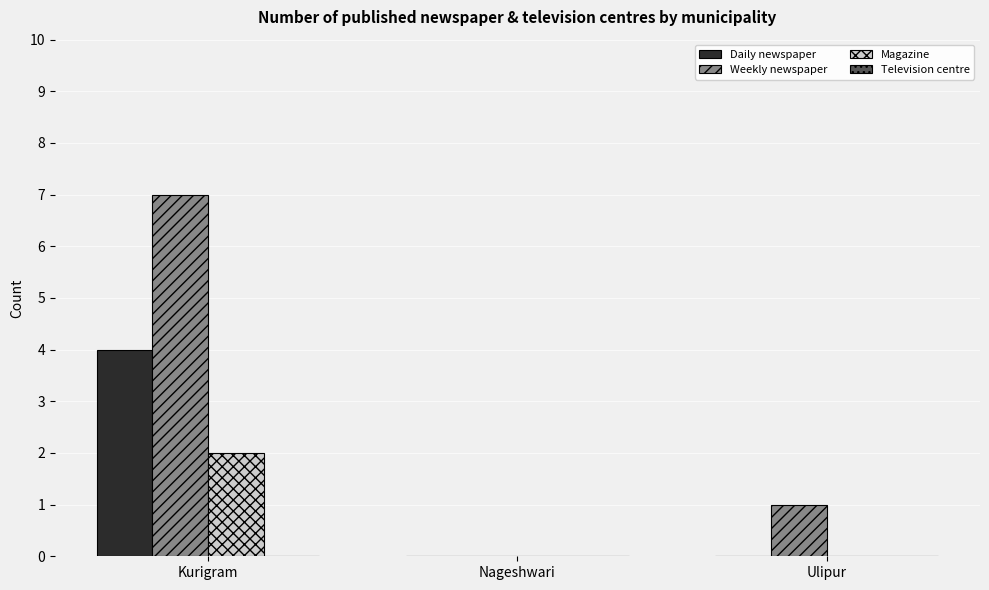

Is it true that Magazine equals 2 at Kurigram?

True